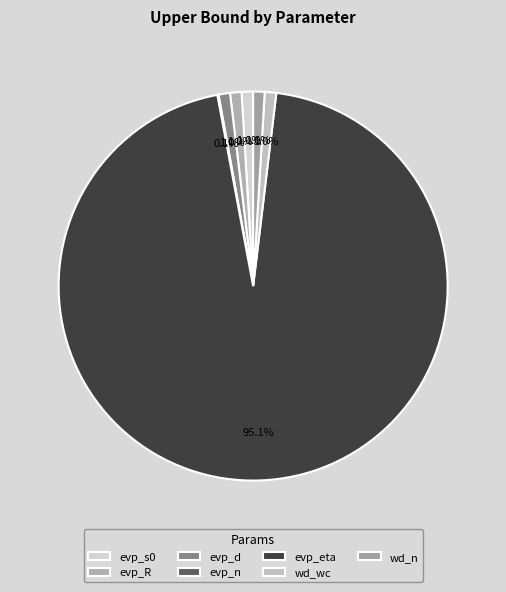

Rank the categories by value from highest to lowest.

evp_eta, evp_s0, evp_R, evp_d, wd_wc, wd_n, evp_n